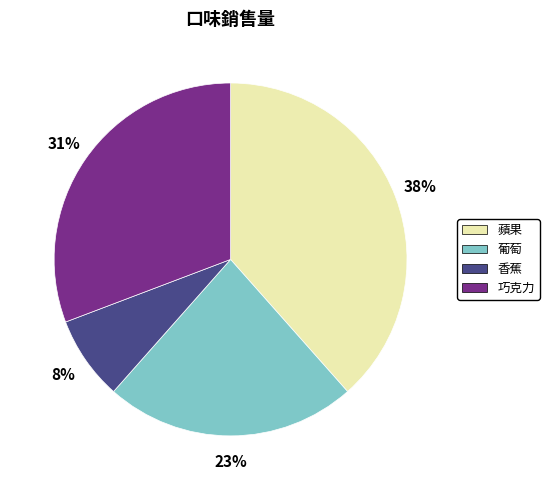

Which category has the biggest portion of the pie?

蘋果